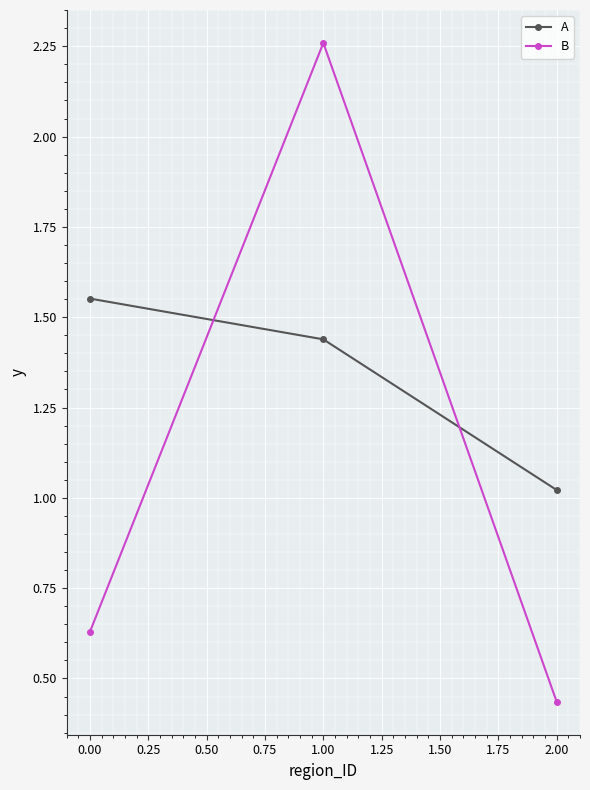

True or false: A has a value of 1.4 at 2.00.

False